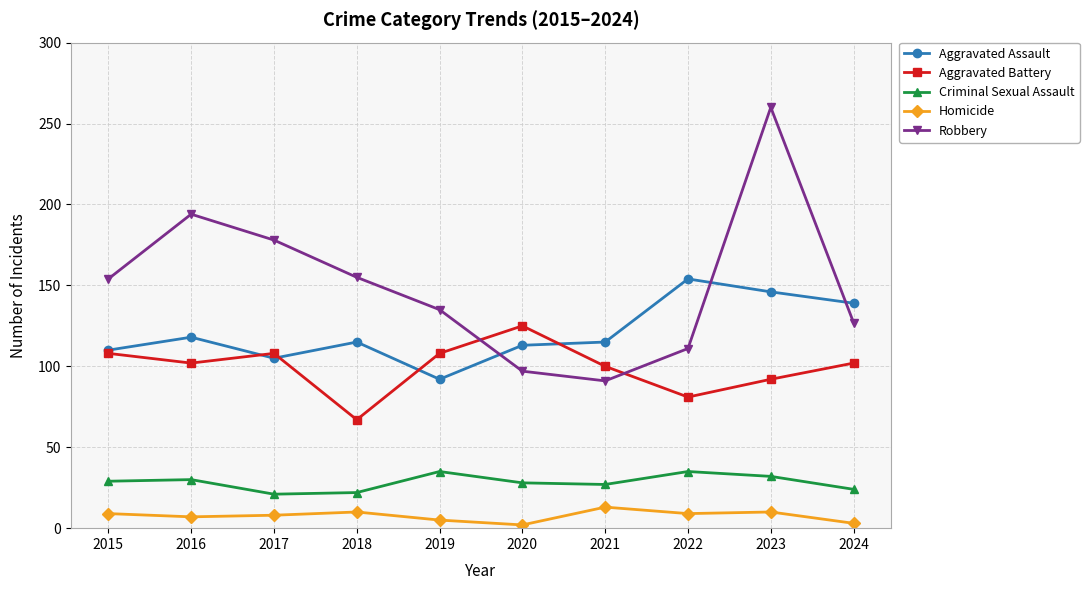

True or false: Aggravated Battery and Robbery intersect in this chart.

True